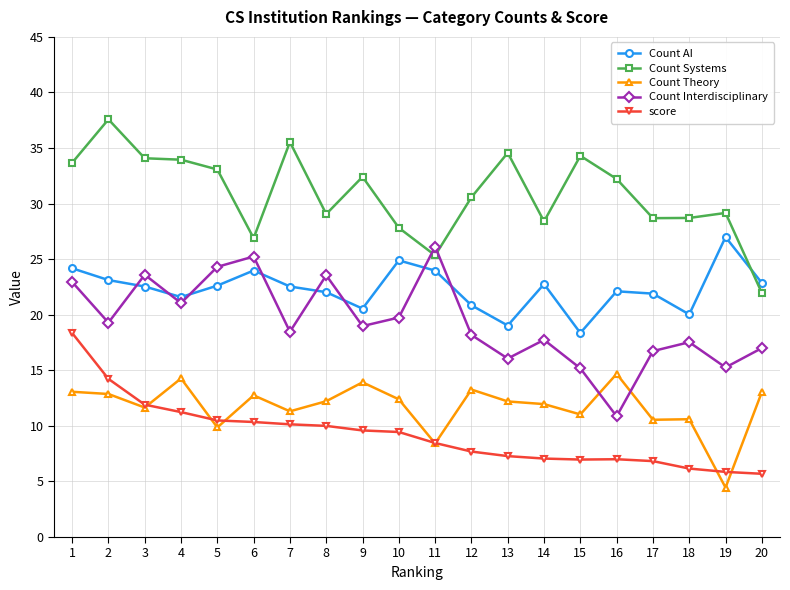

What is the value of the Count Theory point at the 8th from the left?

12.2